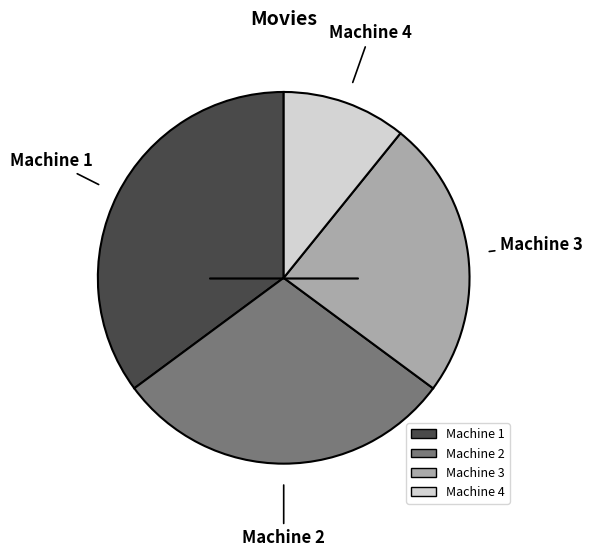

How many segments does this pie chart have?

4